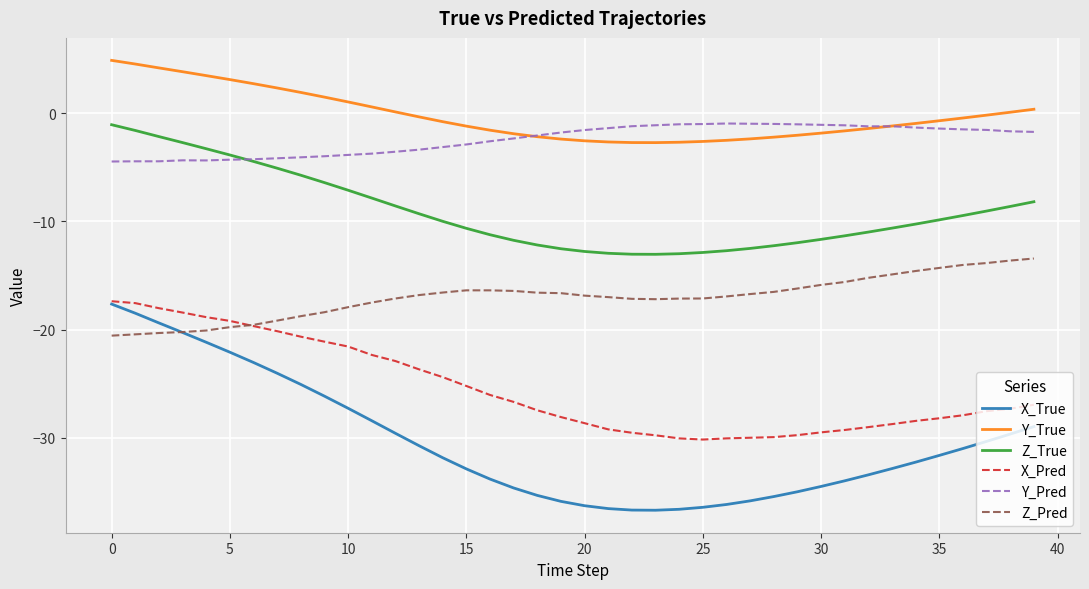

Which series has the largest range (max minus min)?

X_True